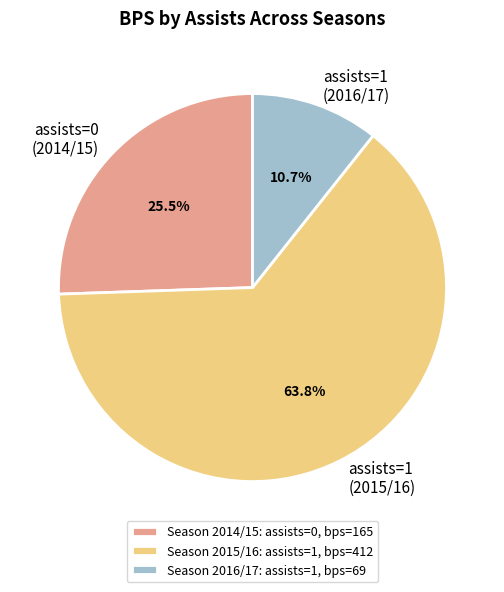

Which slice is the largest?

Season 2015/16: assists=1, bps=412